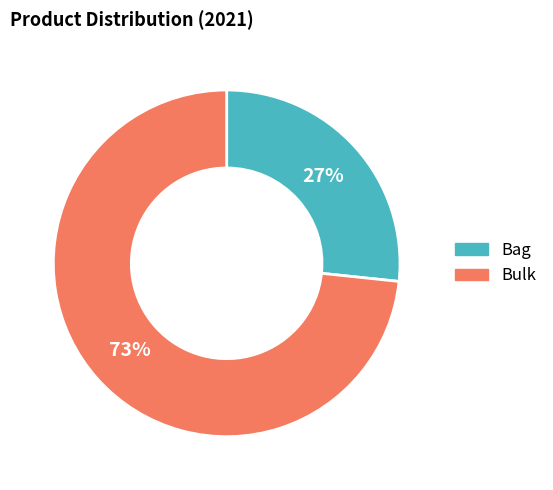

How many segments does this pie chart have?

2